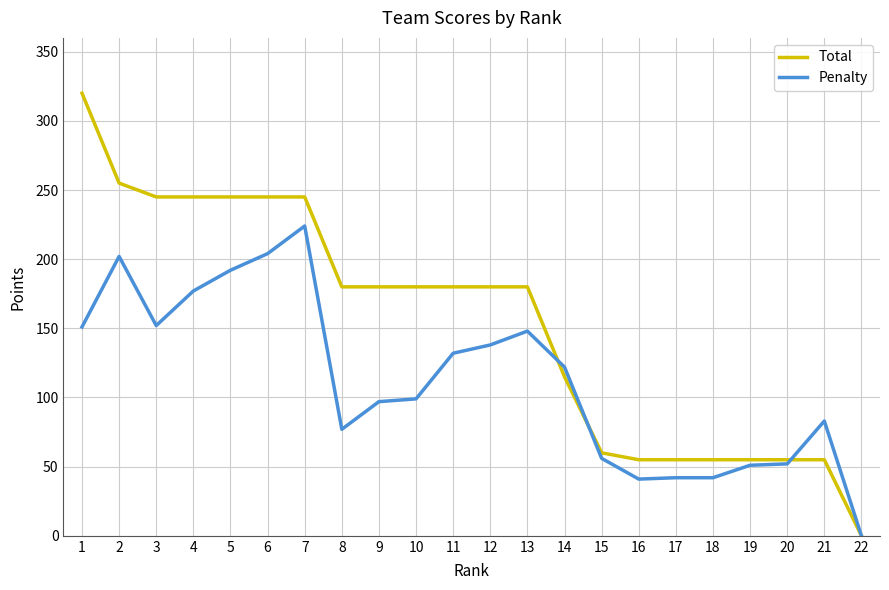

The value of Total at 4 is 245. True or false?

True